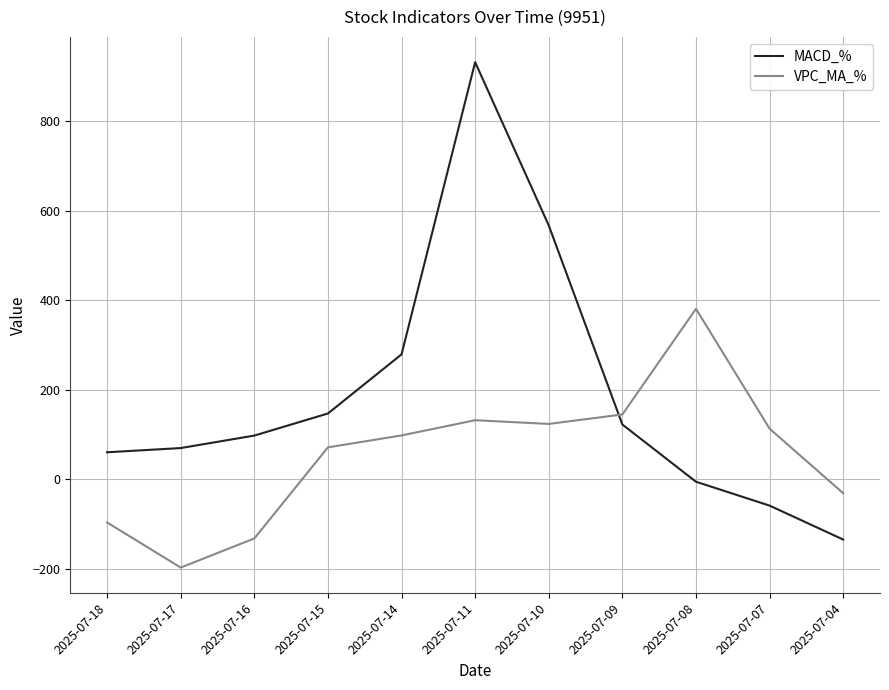

List the series in order of their peak value, lowest first.

VPC_MA_%, MACD_%